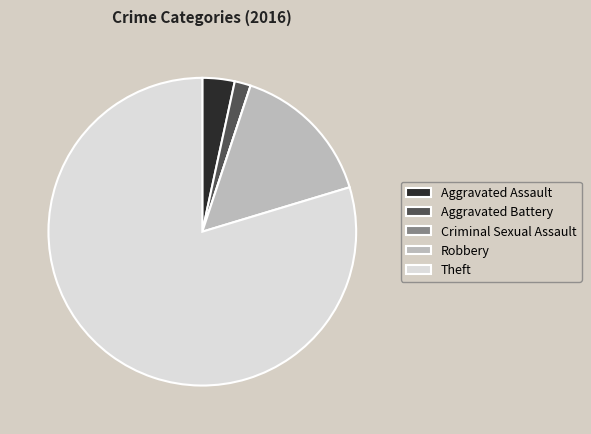

Is it true that Theft is 80% of the pie?

True